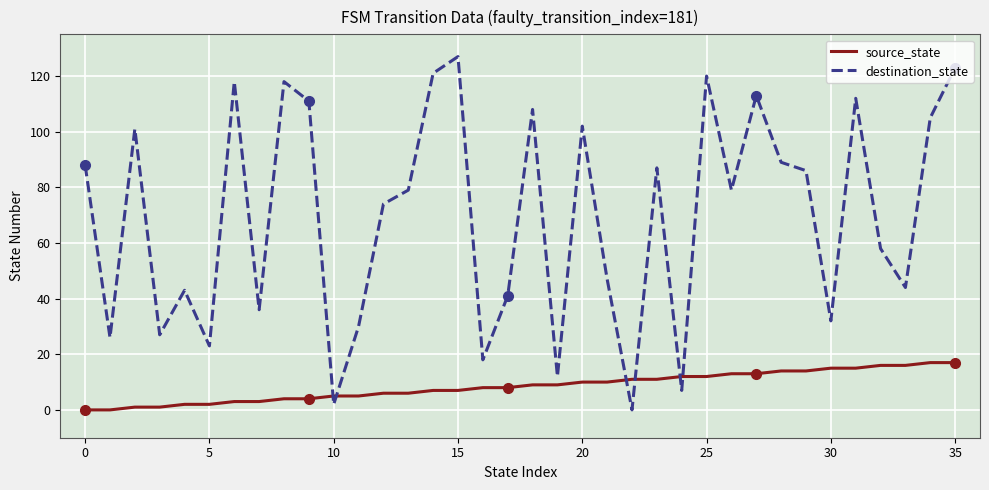

Rank the series by their average value, from highest to lowest.

destination_state, source_state